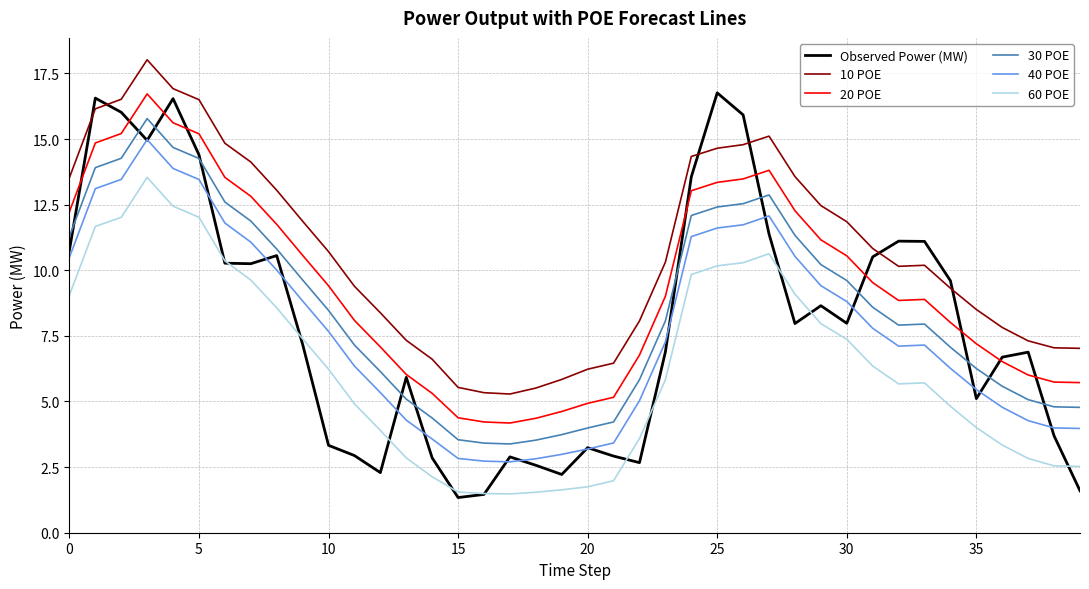

Which series has the largest total across all categories?

10 POE